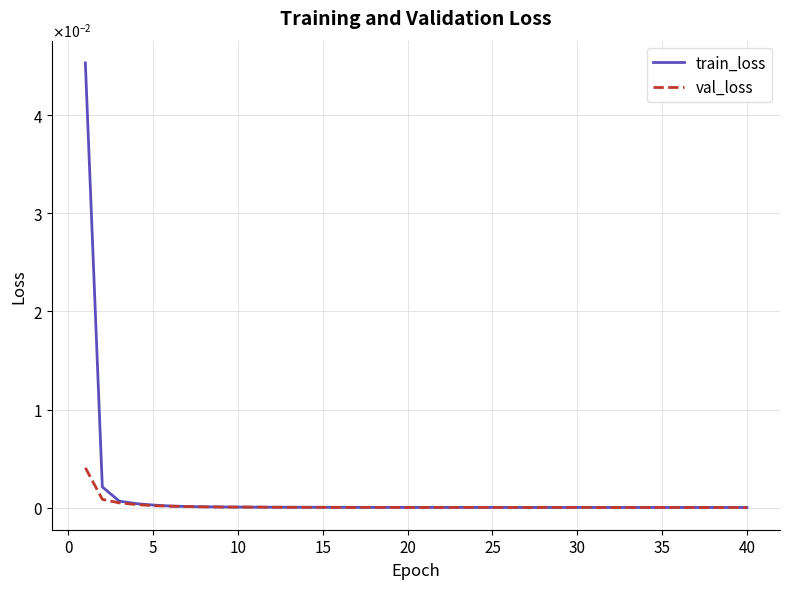

What are all the series names shown in the legend?

train_loss, val_loss